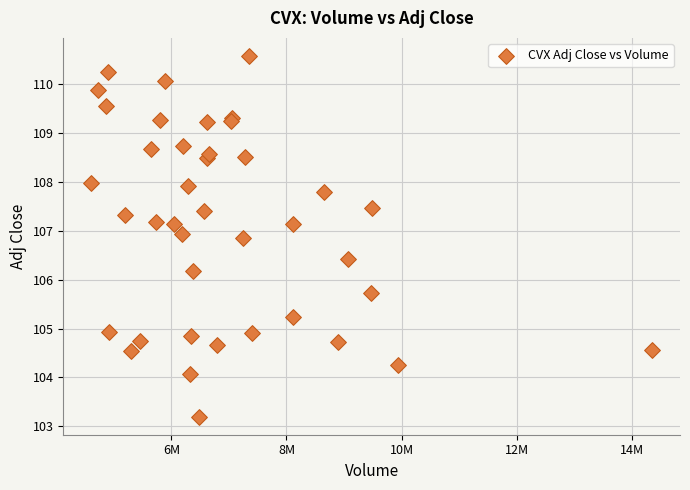

What Y value in the scatter plot is closest to 106?

106.2